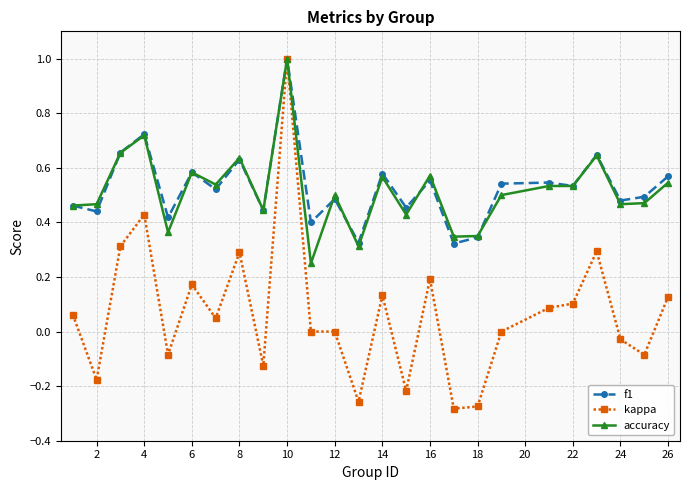

What is the highest value of the f1 series?

1.0